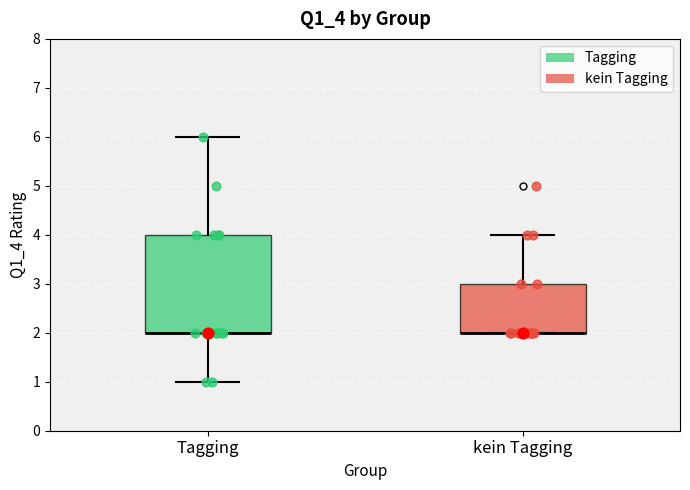

Reading left to right, read every box against the y-axis: the position of its median line, the range the box covers, and the ends of its whiskers. The values are not printed on the chart, so give them approximately, as read against the axis.

Tagging: median 2 (drawn on the box's lower edge), box 2 to 4, whiskers 1 to 6
kein Tagging: median 2 (drawn on the box's lower edge), box 2 to 3, whiskers 2 to 4